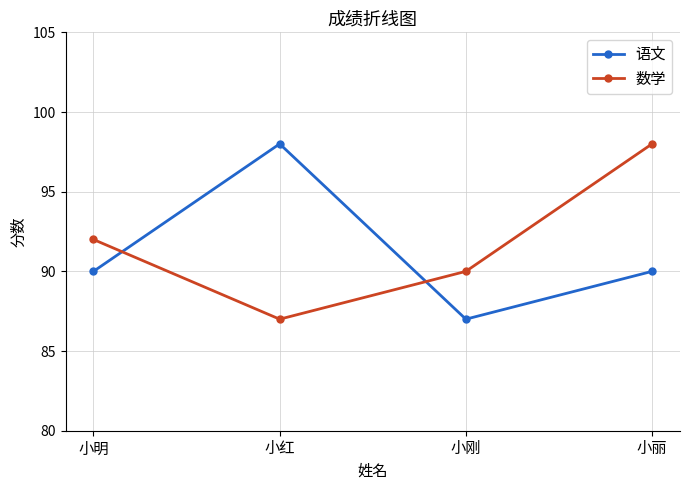

What is the sum of the 数学 values at 小丽 and 小刚?

188